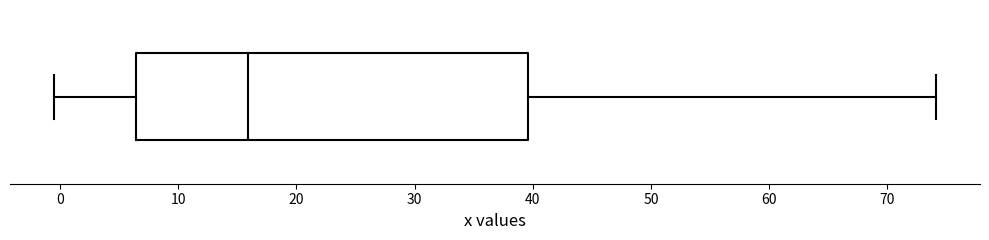

Where does the right whisker of the box end on the x-axis? The values are not printed on the chart, so give them approximately, as read against the axis.

74